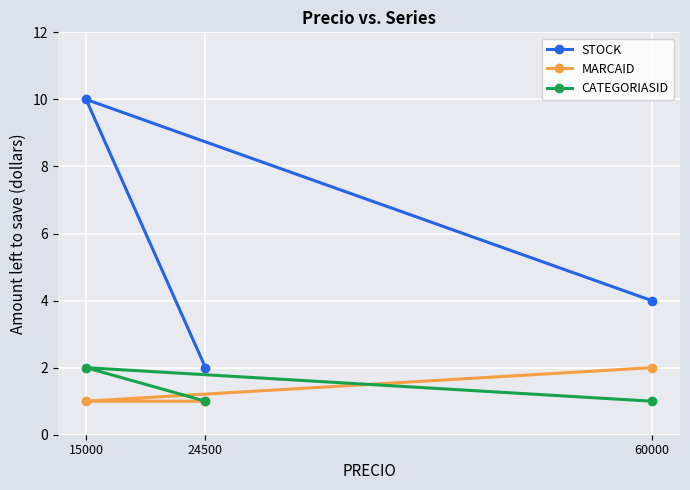

Read the MARCAID value at 60000.

2